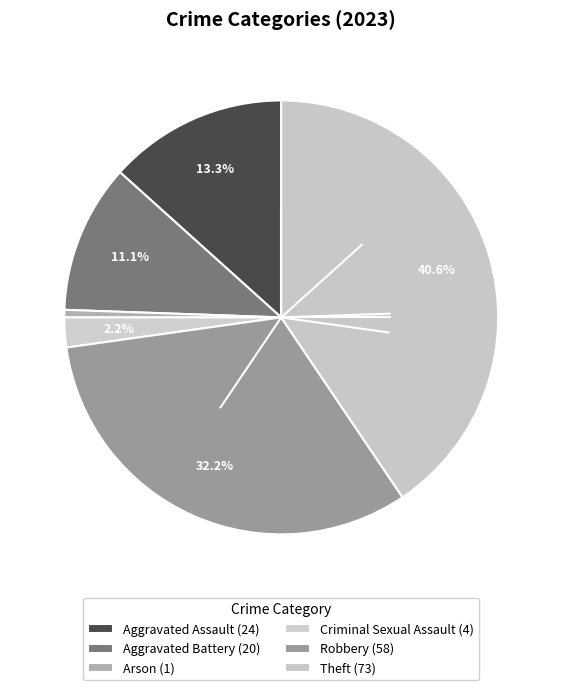

How many slices are in this pie chart?

6